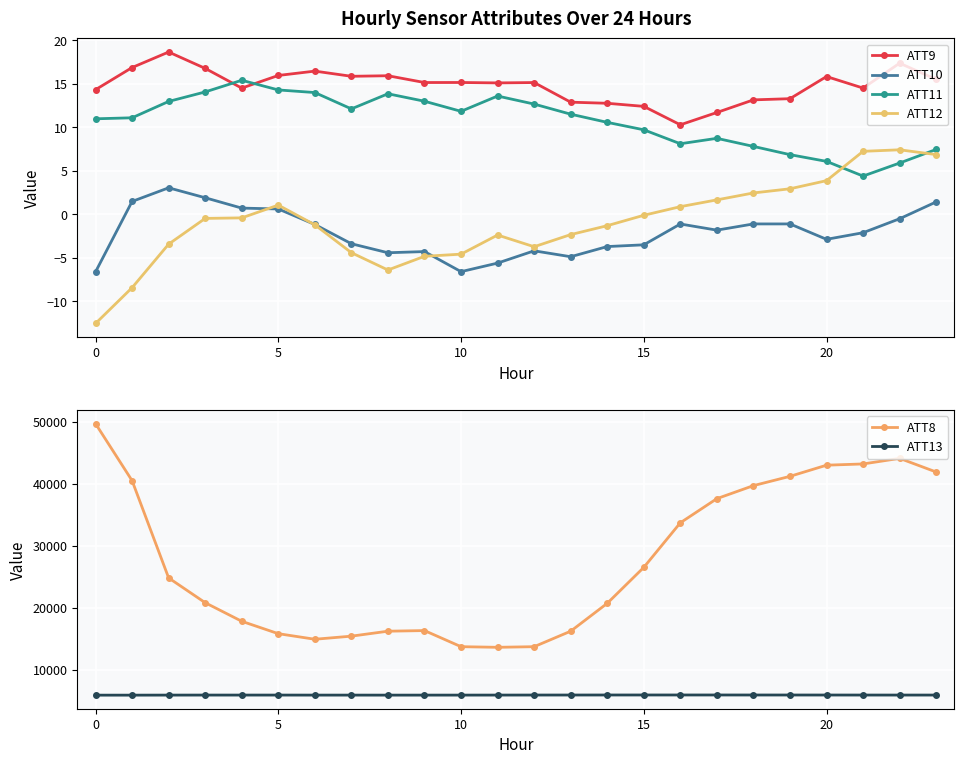

True or false: ATT11 and ATT12 intersect in this chart.

True